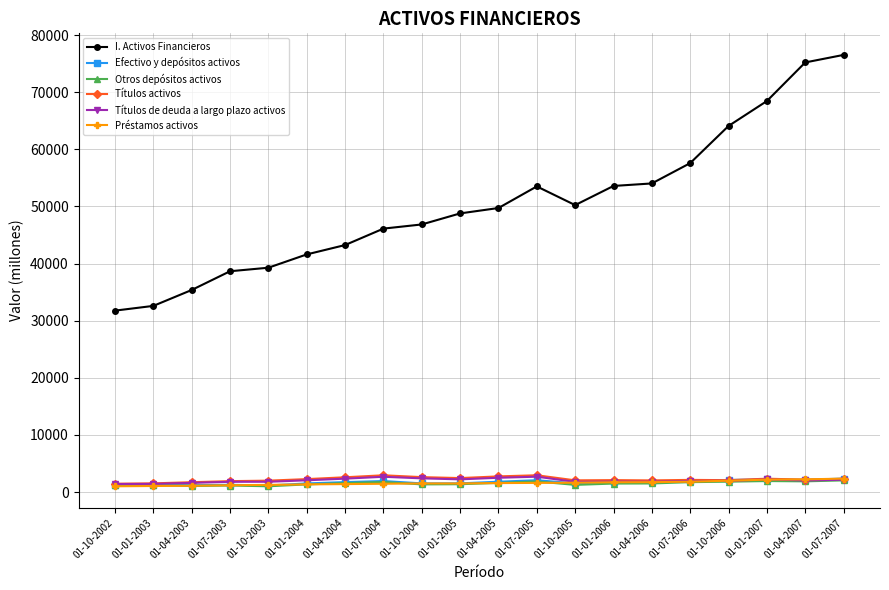

What are all the series names shown in the legend?

I. Activos Financieros, Efectivo y depósitos activos, Otros depósitos activos, Títulos activos, Títulos de deuda a largo plazo activos, Préstamos activos